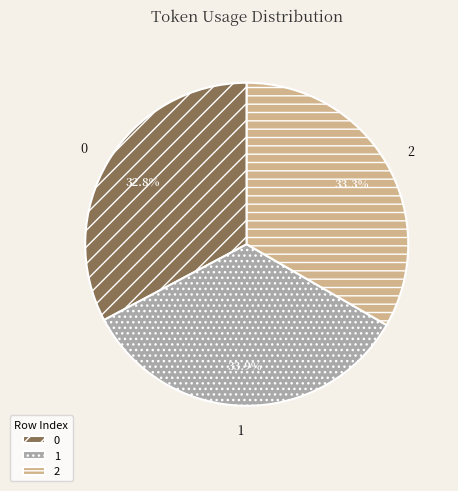

To the nearest percent, what is the difference between the largest and smallest slice percentages?

1%